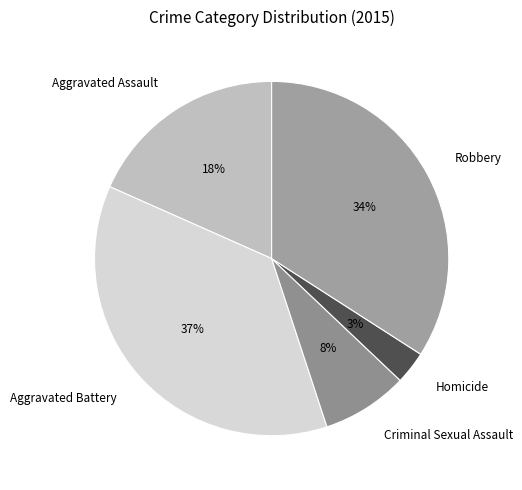

Is the sum of Robbery and Aggravated Assault greater than half?

Yes